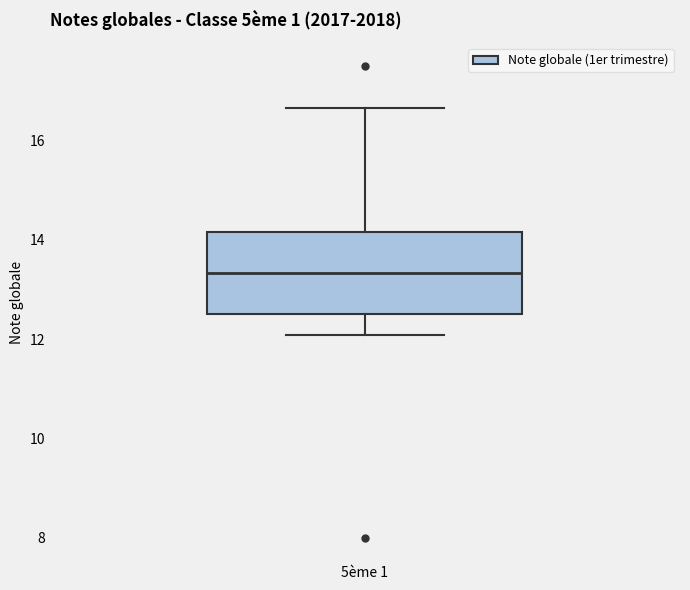

Where does the median line of the box for 5ème 1 sit on the y-axis? The values are not printed on the chart, so give them approximately, as read against the axis.

13.4